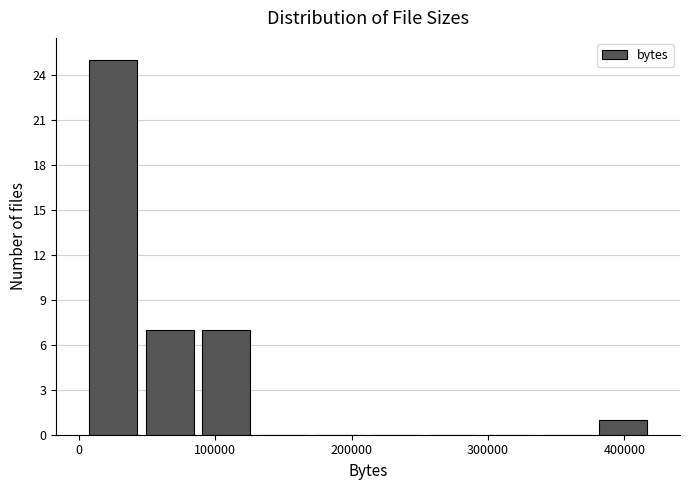

How tall is the bar that spans 50000 to 90000 on the x-axis? Neither the bar edges nor the heights are printed on the chart, so give them approximately, as read against the axes.

7